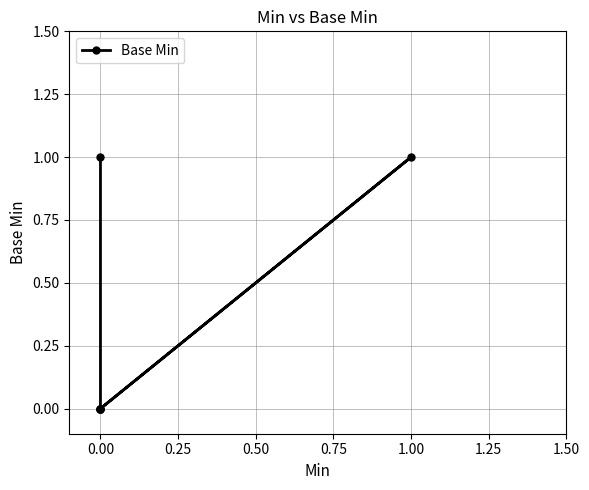

How many data points are above 0?

2